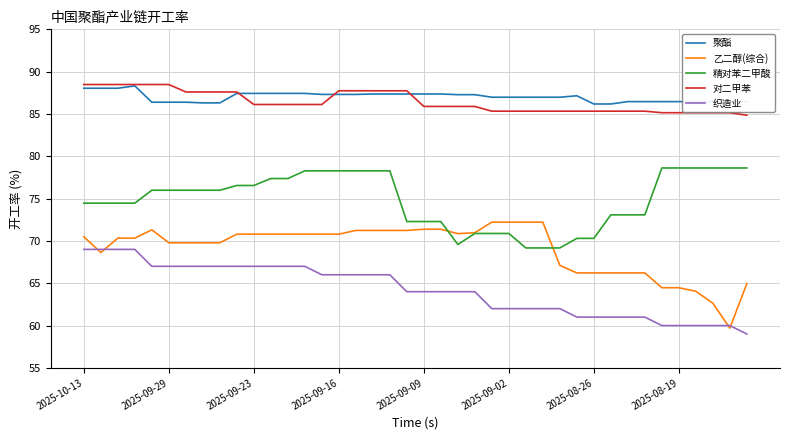

True or false: 乙二醇(综合) and 聚酯 intersect in this chart.

False